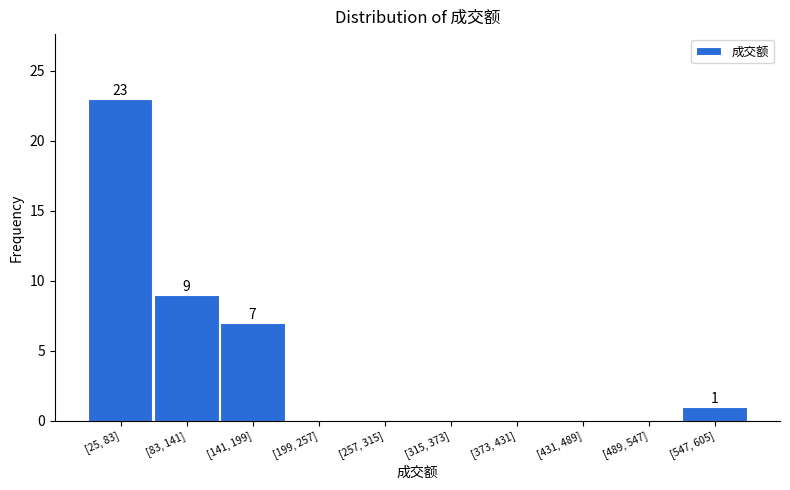

Reading left to right, transcribe all the data shown in this chart.

[25, 83]=23	[83, 141]=9	[141, 199]=7	[199, 257]=0	[257, 315]=0	[315, 373]=0	[373, 431]=0	[431, 489]=0	[489, 547]=0	[547, 605]=1